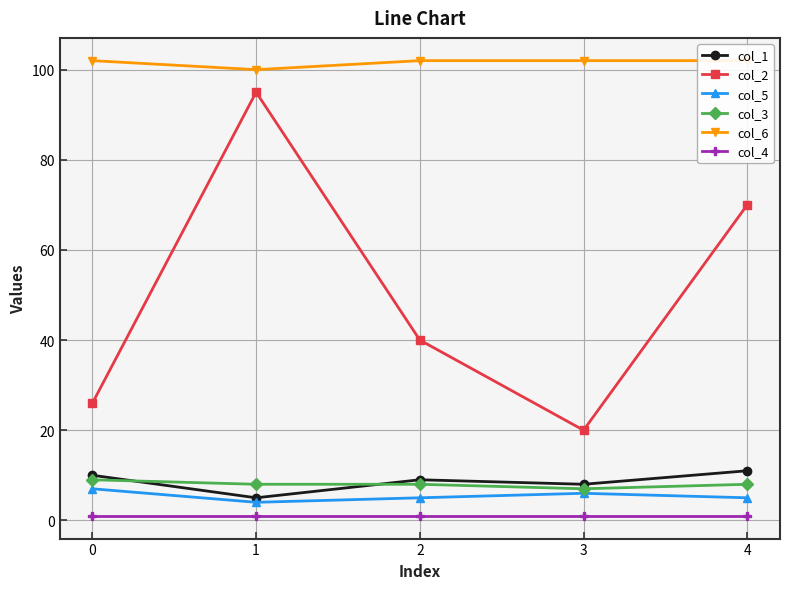

What is the total value across all series at 1?

213